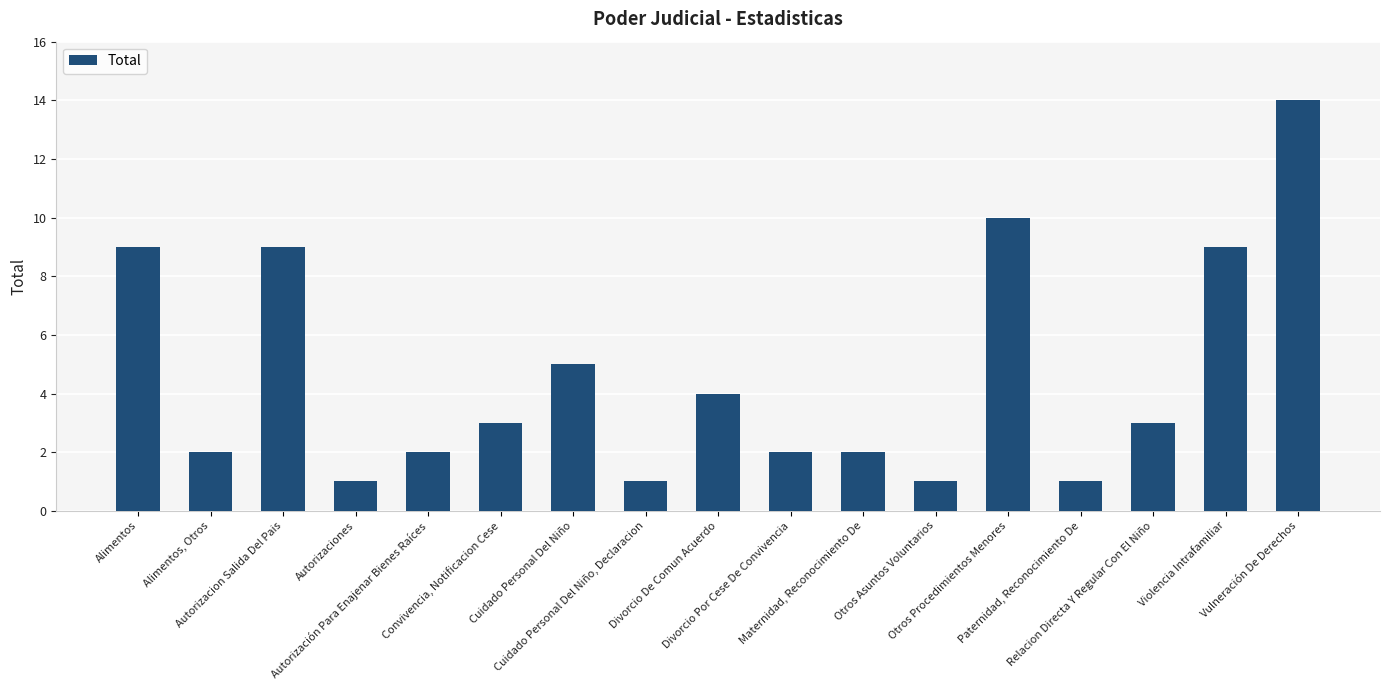

Count the number of categories in the chart.

17